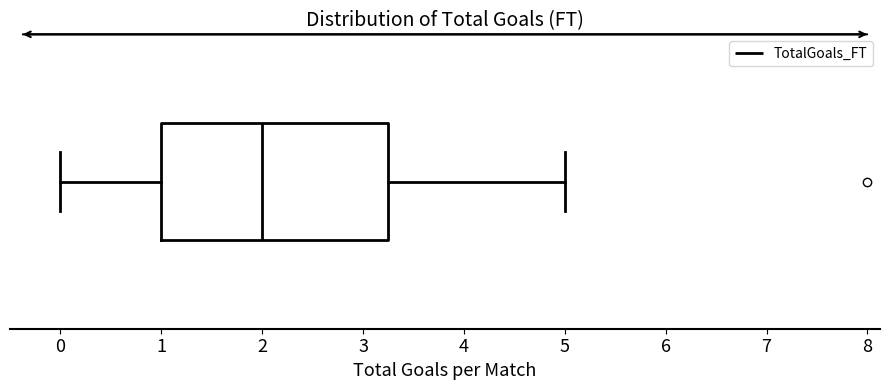

Where does the median line of the box sit on the x-axis? The values are not printed on the chart, so give them approximately, as read against the axis.

2.0